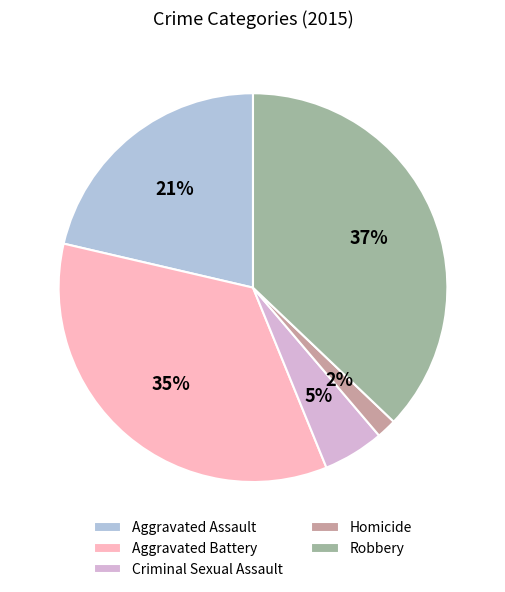

Which category has the biggest portion of the pie?

Robbery